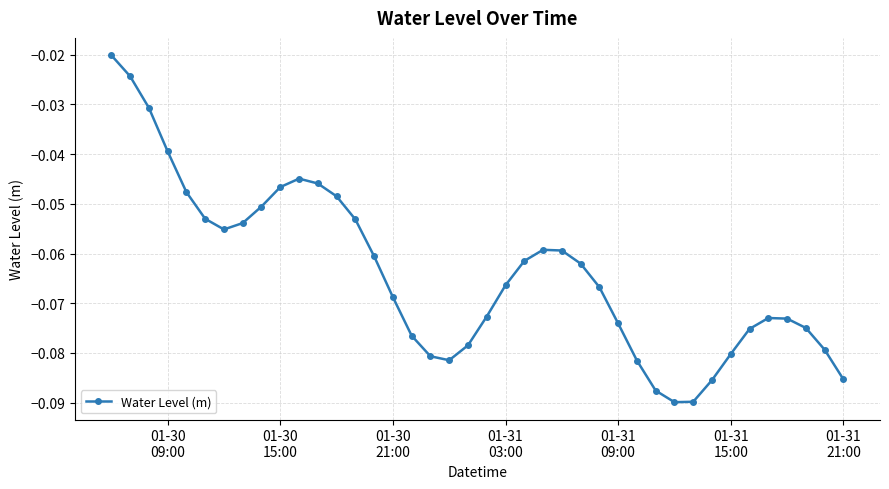

What is the sum of all values?

-2.6